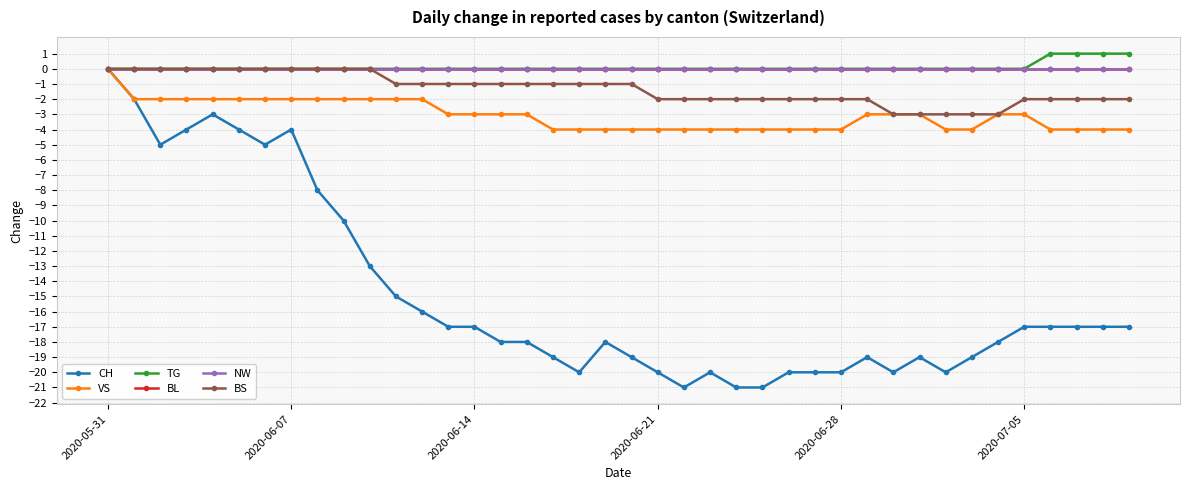

How many lines are shown in the chart?

6